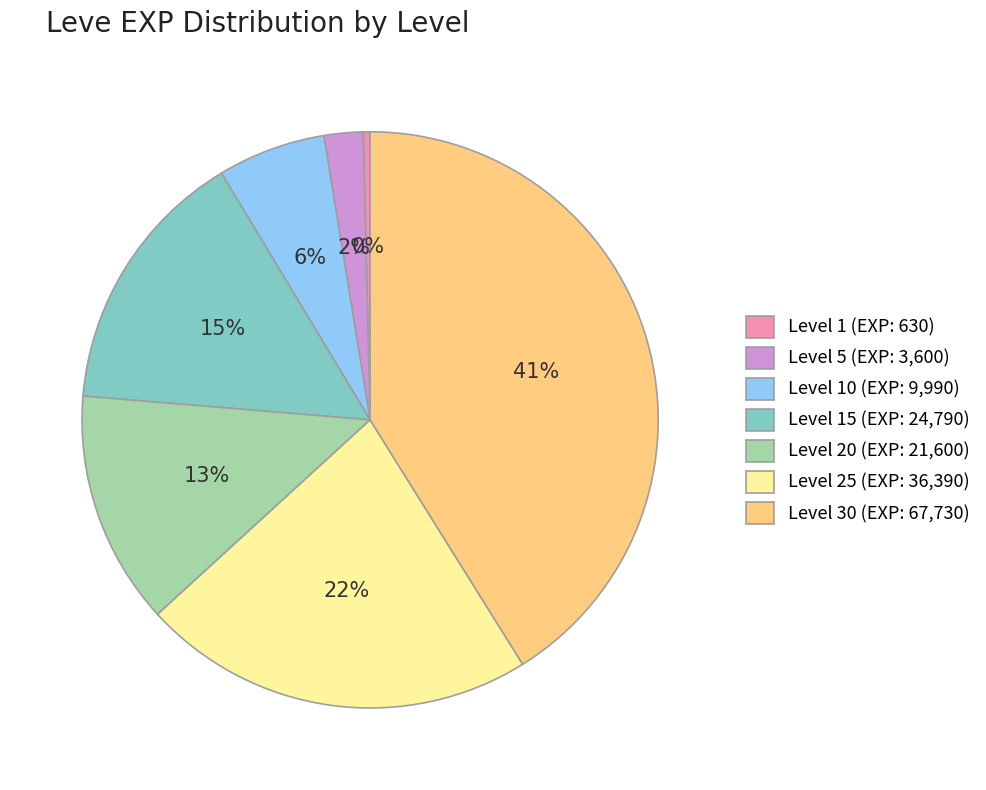

Is there a majority slice in this chart?

No